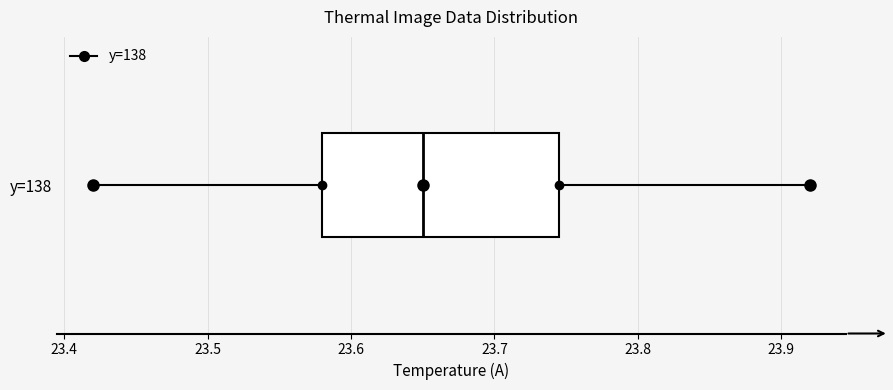

Where does the median line of the box for y=138 sit on the x-axis? The values are not printed on the chart, so give them approximately, as read against the axis.

23.65